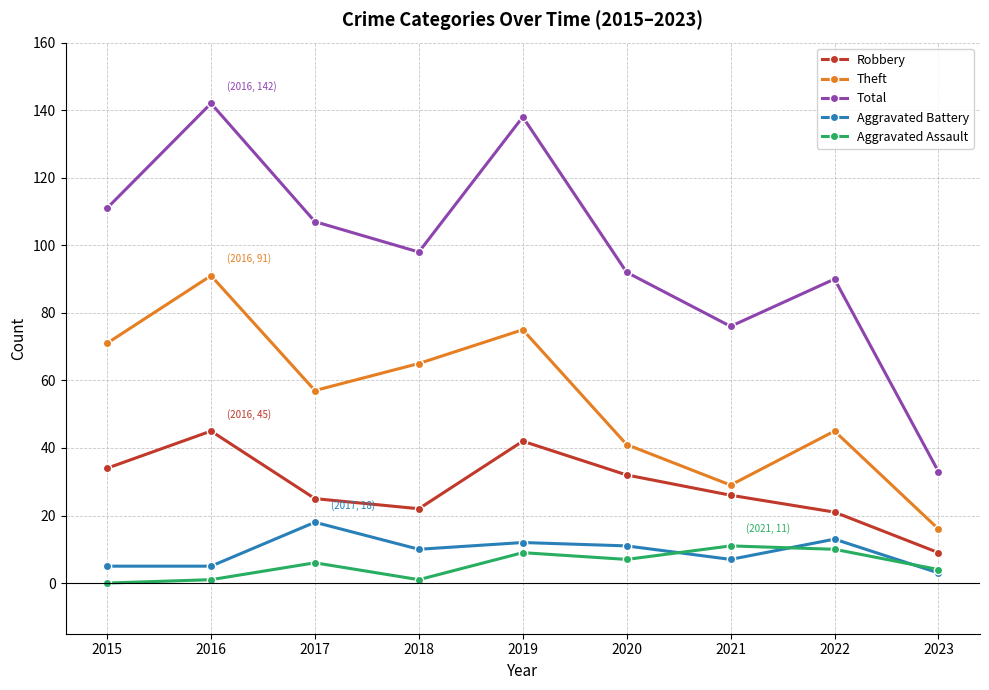

Which series has the largest total across all categories?

Total